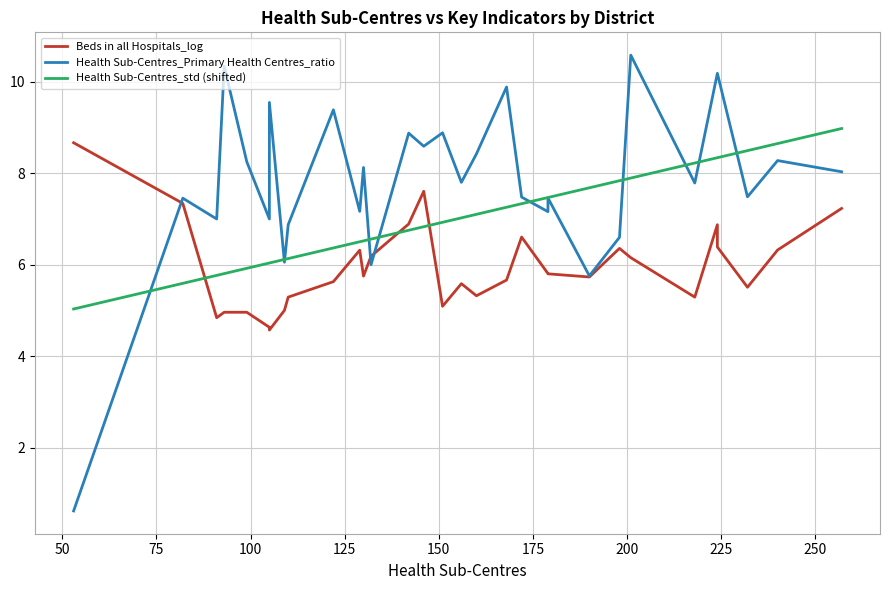

Is this an area chart (filled region under the line)?

No